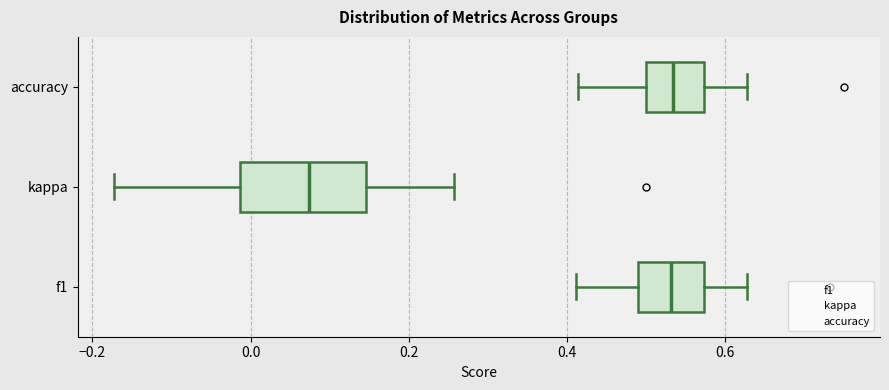

Reading bottom to top, transcribe this box plot: for each box, give where its median line is, the range the box spans, and where its two whiskers end, as read against the x-axis. The values are not printed on the chart, so give them approximately, as read against the axis.

f1: median 0.54, box 0.48 to 0.58, whiskers 0.42 to 0.62
kappa: median 0.08, box -0.02 to 0.14, whiskers -0.18 to 0.26
accuracy: median 0.54, box 0.50 to 0.58, whiskers 0.42 to 0.62